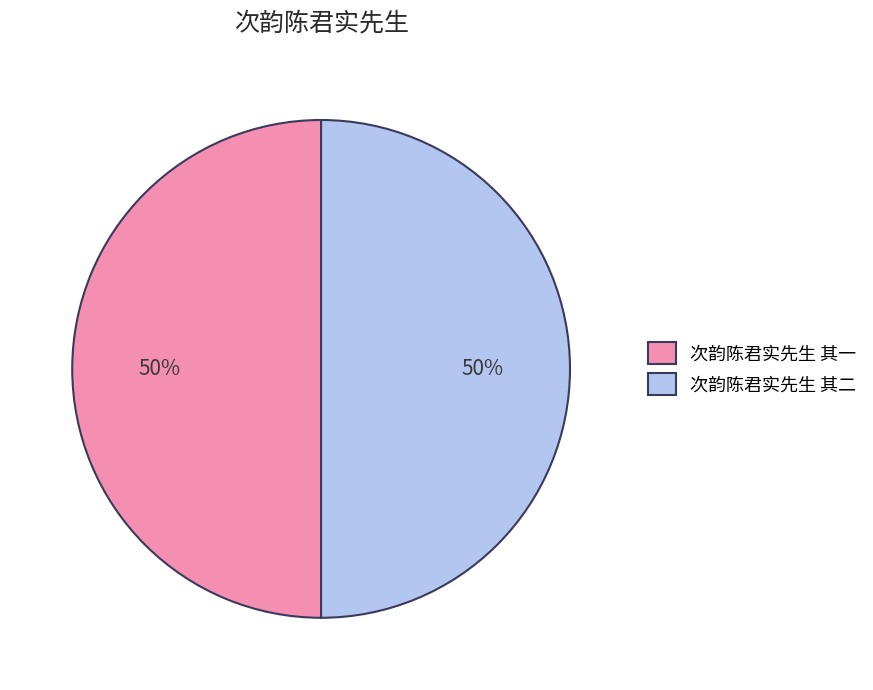

Combined, do 次韵陈君实先生 其一 and 次韵陈君实先生 其二 account for over 50%?

Yes